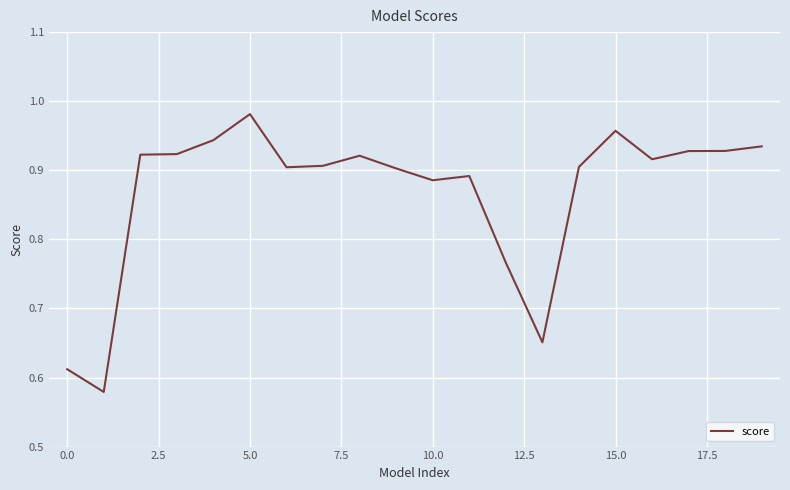

True or false: the data shows 0.4 at 0.0.

False